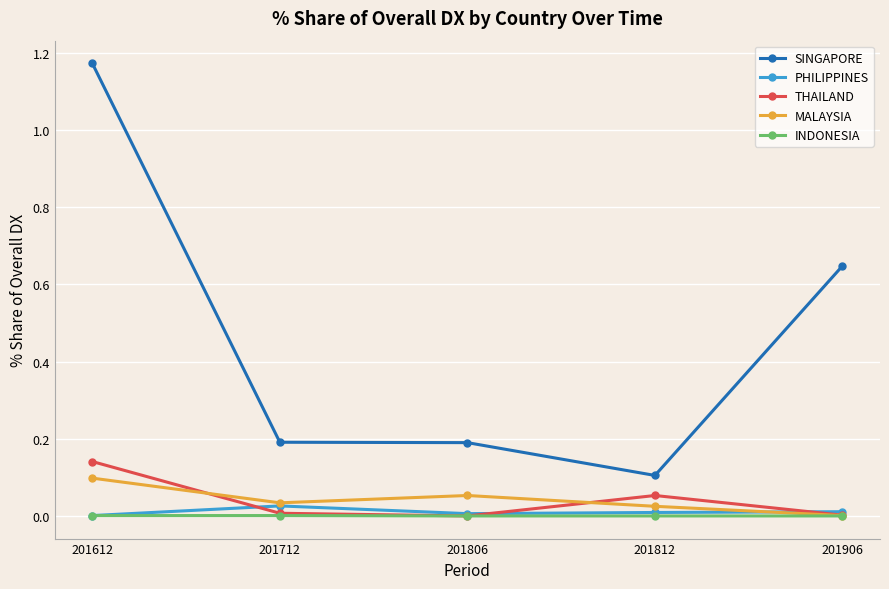

Which series has the widest spread of values?

SINGAPORE